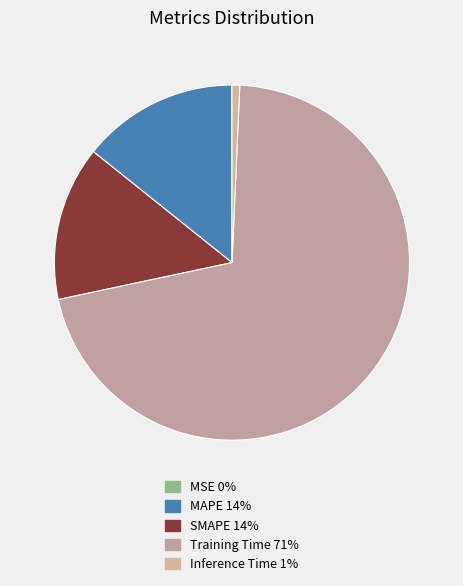

How many segments does this pie chart have?

5